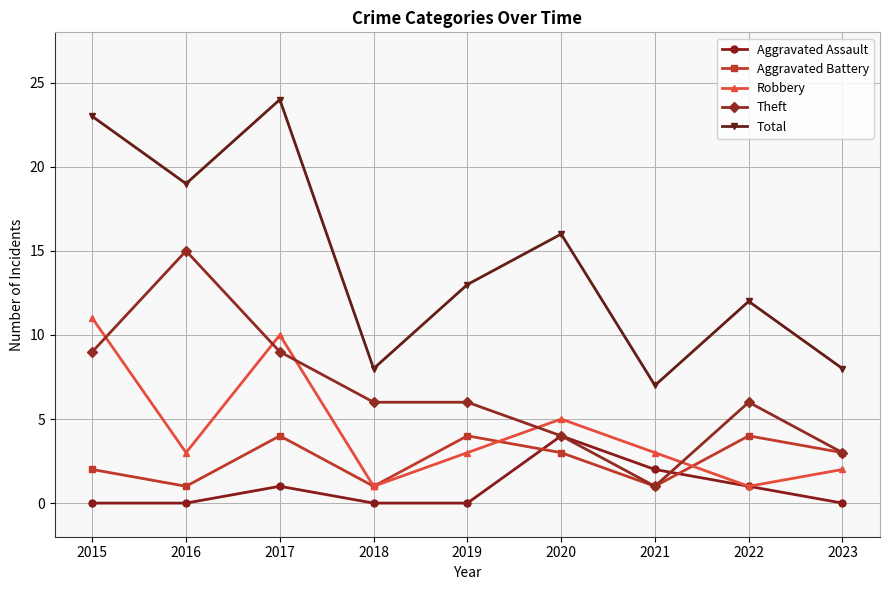

How many Aggravated Assault values are between 0 and 1?

7